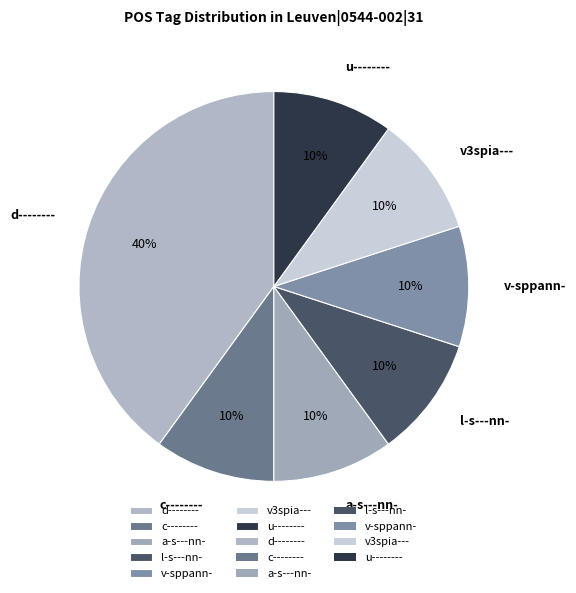

Is it true that l-s---nn- is 10% of the pie?

True